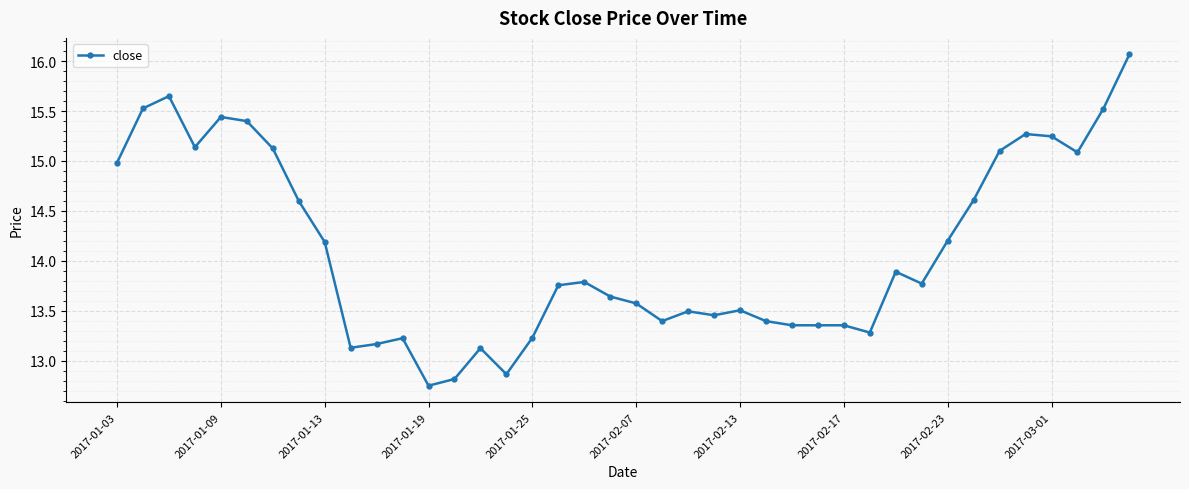

What is the average value?

14.1